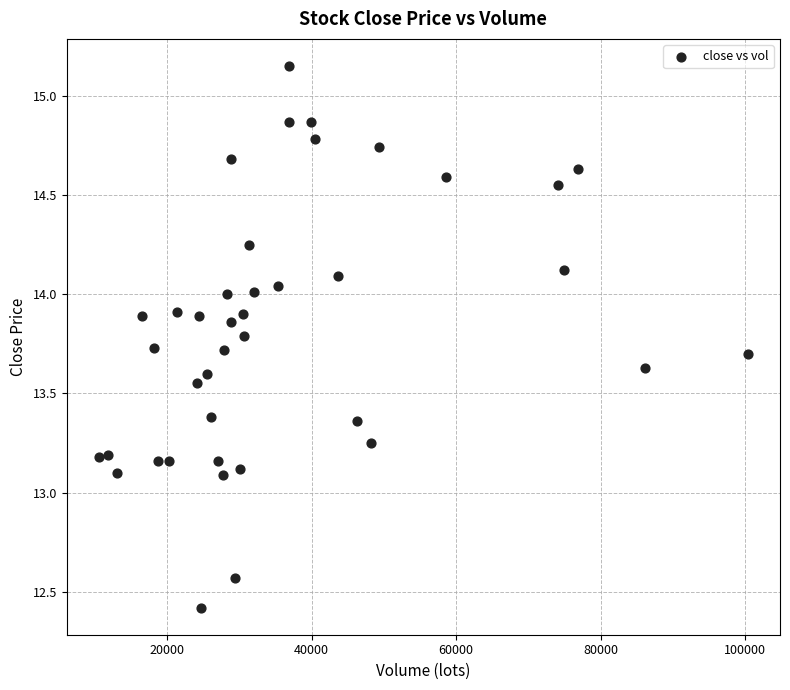

What is the range of Y values (max minus min)?

2.7